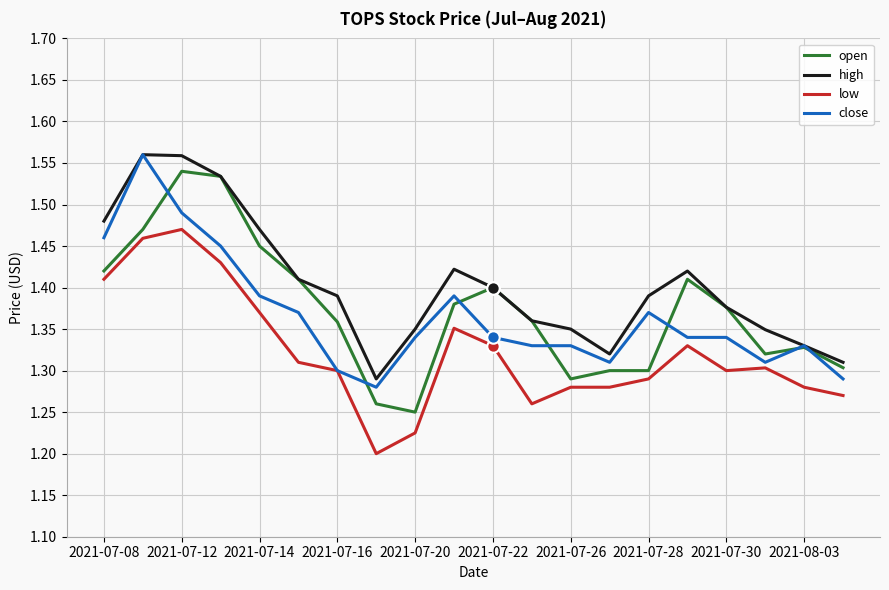

What are all the series names shown in the legend?

open, high, low, close